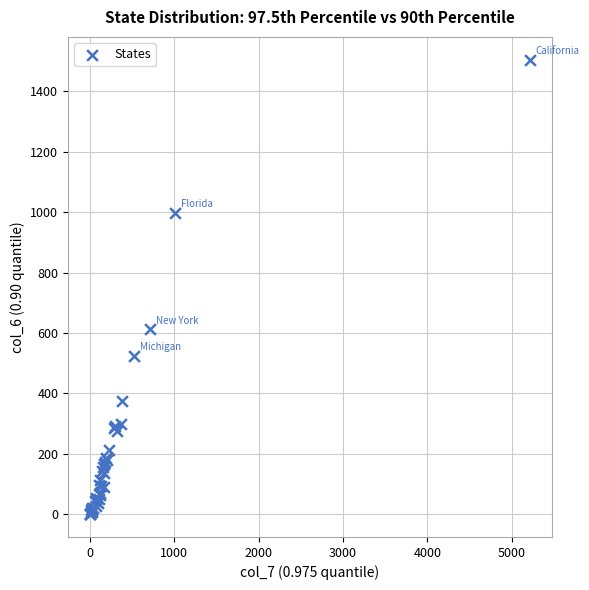

What Y value in the scatter plot is closest to 752?

613